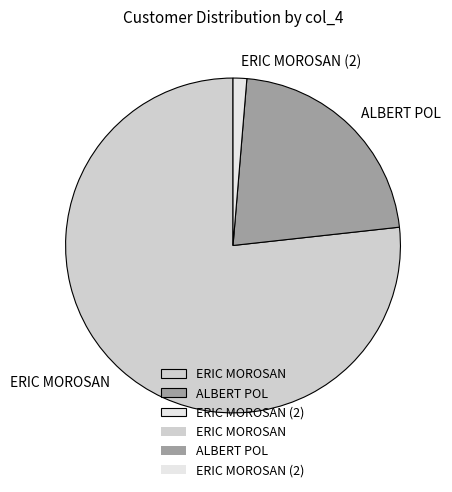

Which has a higher value, ERIC MOROSAN or ERIC MOROSAN (2)?

ERIC MOROSAN